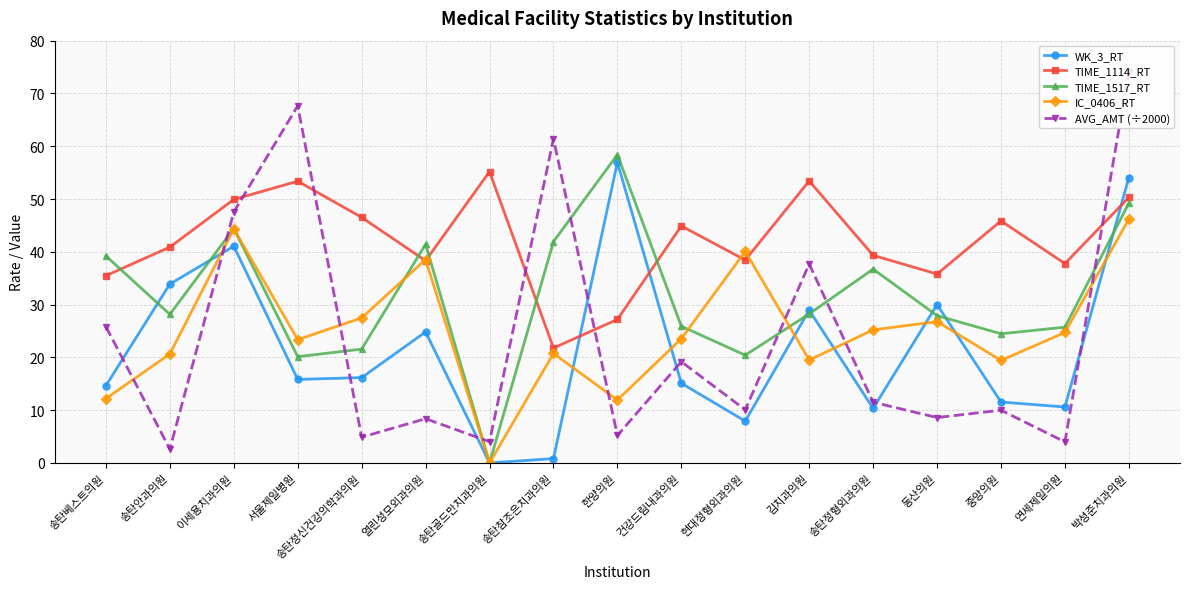

Rank the series at 송탄베스트의원 from highest to lowest value.

TIME_1517_RT, TIME_1114_RT, AVG_AMT (÷2000), WK_3_RT, IC_0406_RT